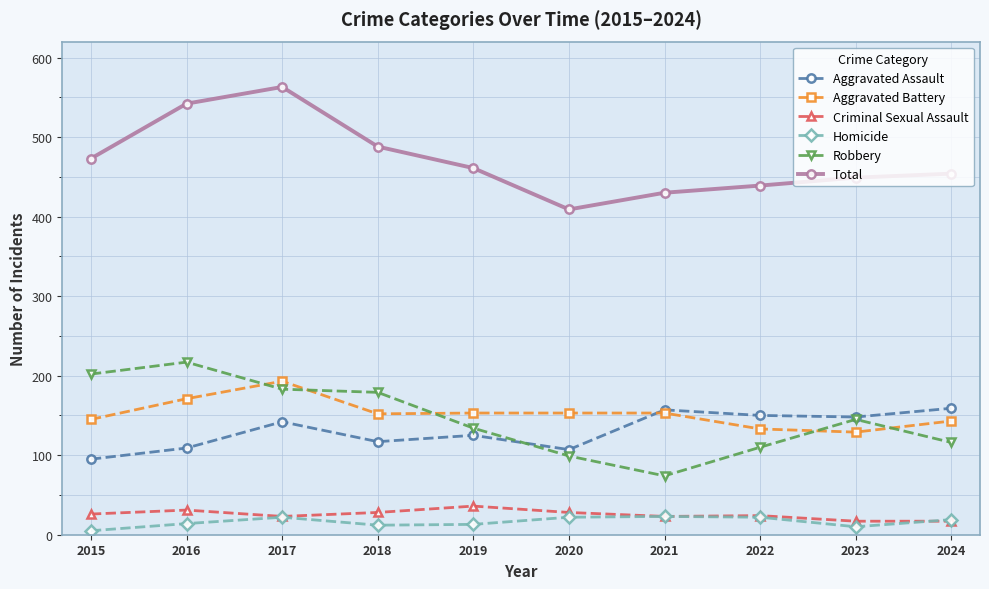

What is the value of the Aggravated Assault point at the 2nd from the left?

109